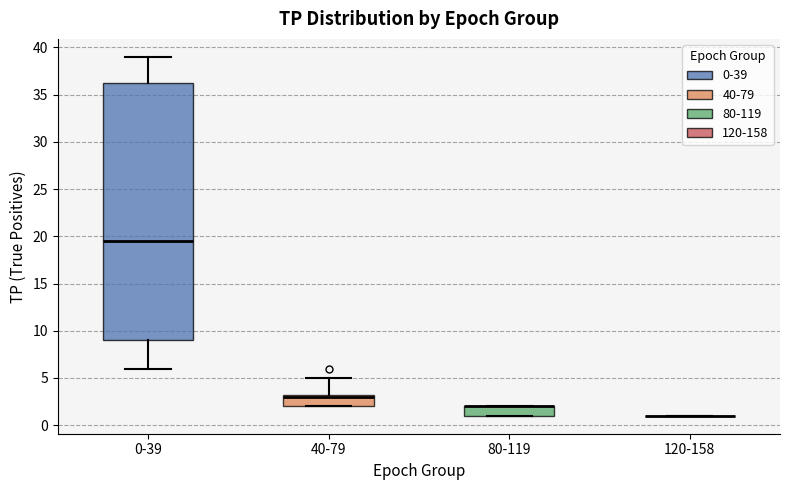

Reading left to right, transcribe this box plot: for each box, give where its median line is, the range the box spans, and where its two whiskers end, as read against the y-axis. The values are not printed on the chart, so give them approximately, as read against the axis.

0-39: median 19.5, box 9.0 to 36.5, whiskers 6.0 to 39.0
40-79: median 3.0, box 2.0 to 3.5, whiskers 2.0 to 5.0
80-119: median 2.0 (drawn on the box's upper edge), box 1.0 to 2.0, whiskers 1.0 to 2.0
120-158: box collapsed to a line at 1.0, whiskers 1.0 to 1.0